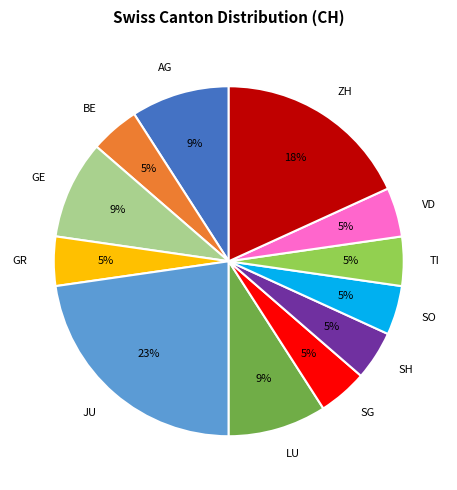

To the nearest percent, what is the average slice percentage?

8%